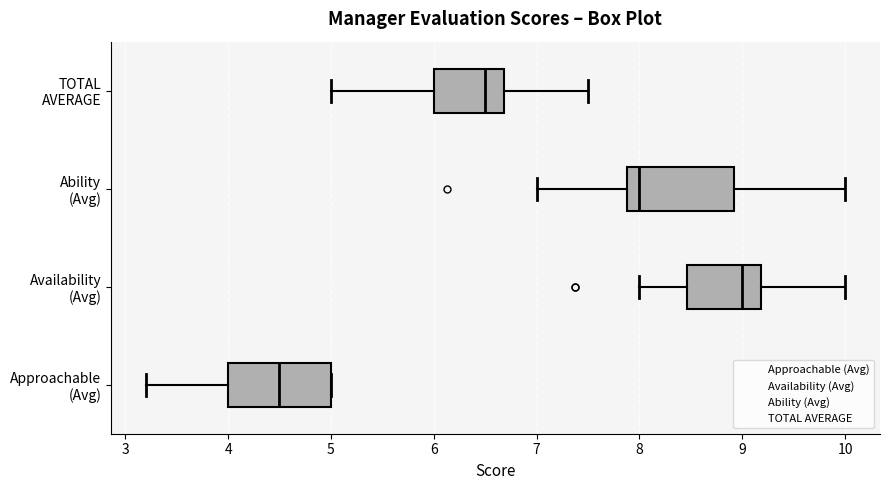

Reading bottom to top, transcribe this box plot: for each box, give where its median line is, the range the box spans, and where its two whiskers end, as read against the x-axis. The values are not printed on the chart, so give them approximately, as read against the axis.

Approachable (Avg): median 4.5, box 4.0 to 5.0, whiskers 3.2 to 5.0
Availability (Avg): median 9.0, box 8.5 to 9.2, whiskers 8.0 to 10.0
Ability (Avg): median 8.0, box 7.9 to 8.9, whiskers 7.0 to 10.0
TOTAL AVERAGE: median 6.5, box 6.0 to 6.7, whiskers 5.0 to 7.5